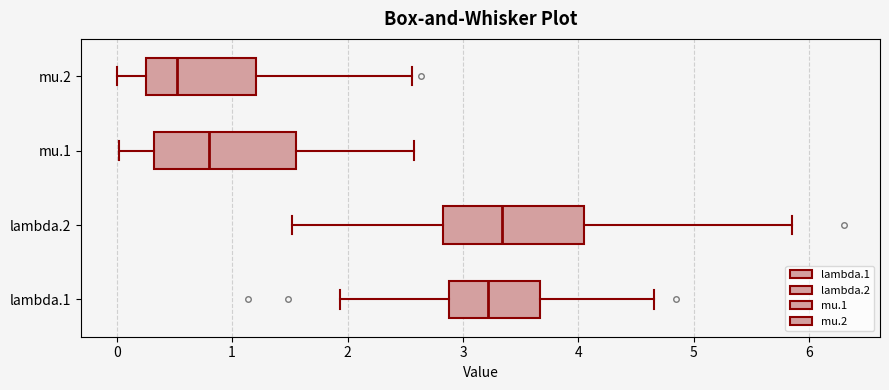

Reading bottom to top, transcribe this box plot: for each box, give where its median line is, the range the box spans, and where its two whiskers end, as read against the x-axis. The values are not printed on the chart, so give them approximately, as read against the axis.

lambda.1: median 3.2, box 2.9 to 3.7, whiskers 1.9 to 4.7
lambda.2: median 3.3, box 2.8 to 4.0, whiskers 1.5 to 5.9
mu.1: median 0.8, box 0.3 to 1.6, whiskers 0.0 to 2.6
mu.2: median 0.5, box 0.3 to 1.2, whiskers 0.0 to 2.6